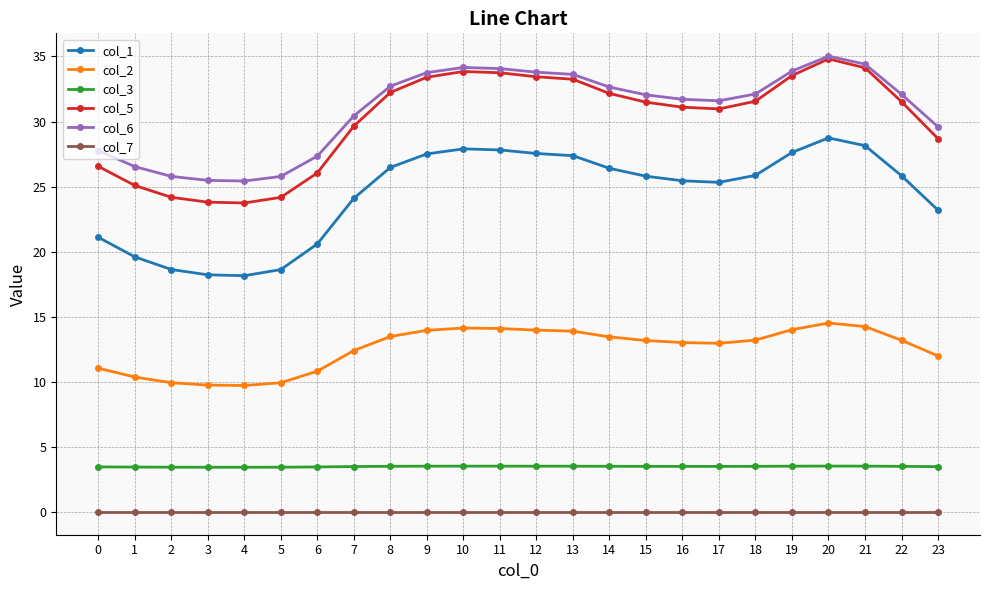

What is the greatest value displayed?

35.0